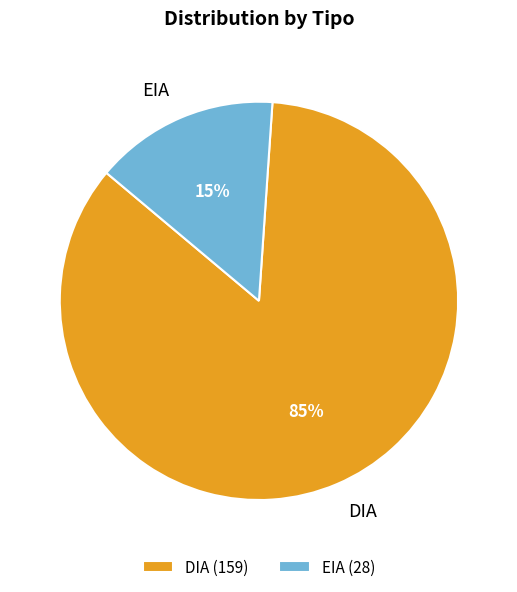

How many segments does this pie chart have?

2